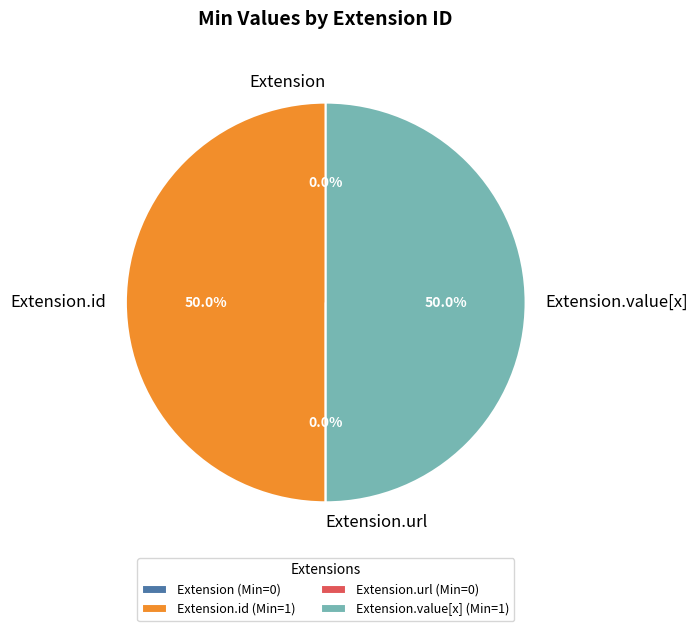

Rank the categories by value from lowest to highest.

Extension, Extension.url, Extension.id, Extension.value[x]